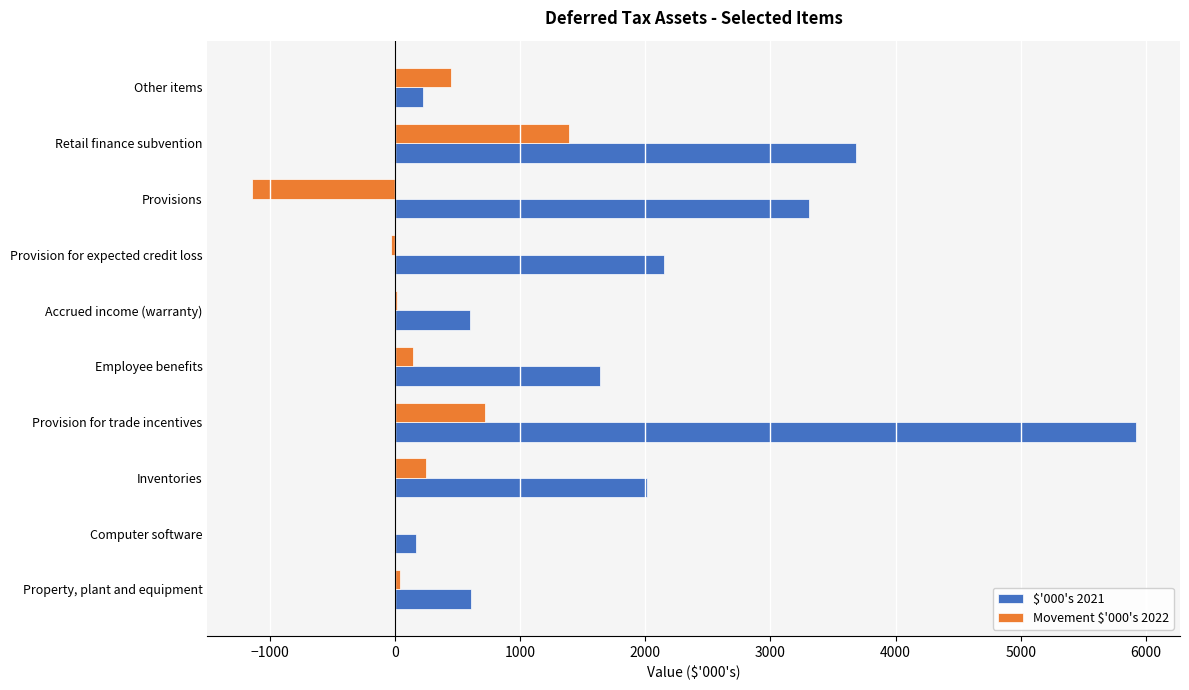

What is the greatest value displayed?

5920